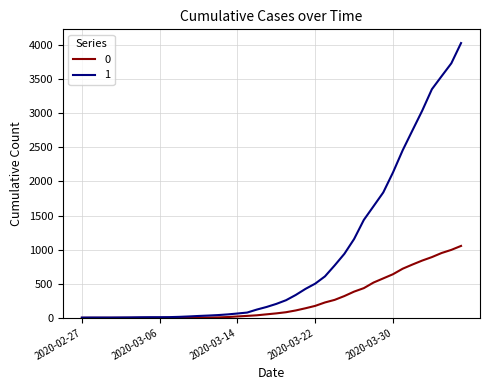

List the series in order of their overall mean, highest first.

1, 0